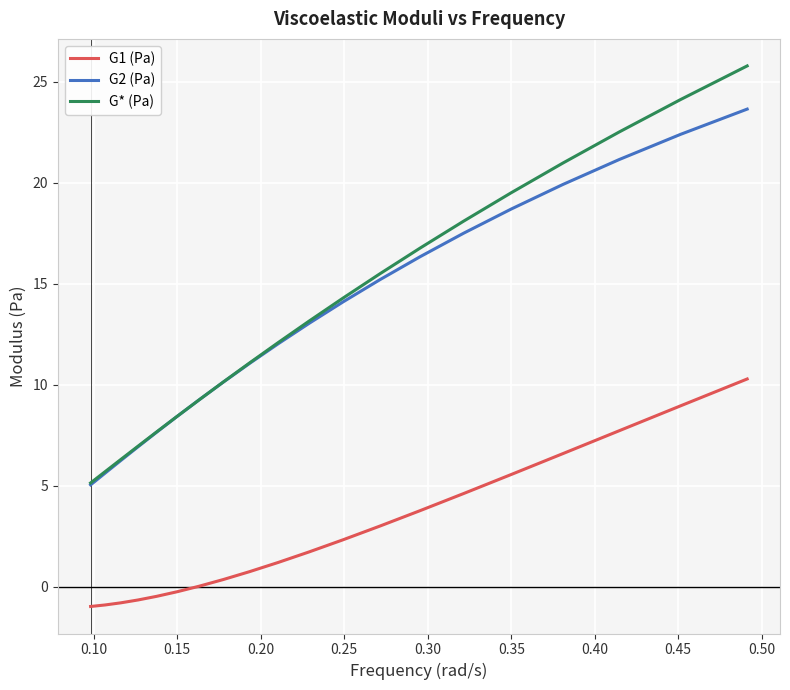

True or false: G1 (Pa) and G2 (Pa) intersect in this chart.

False